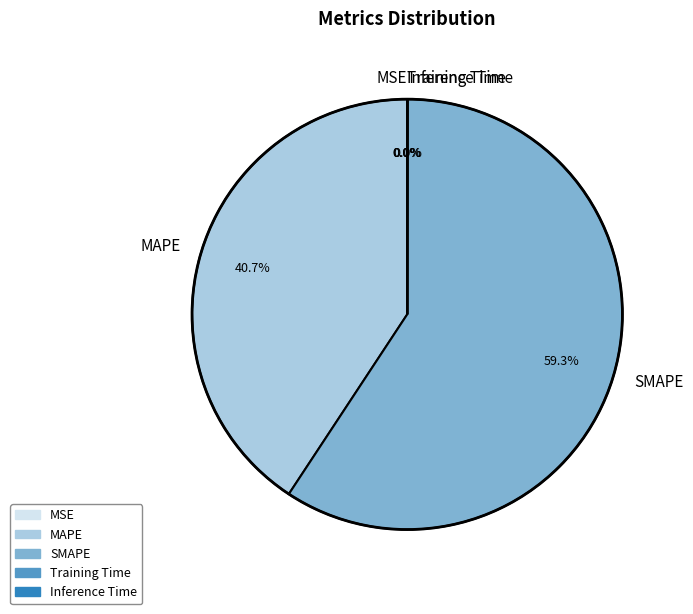

True or false: SMAPE accounts for 46% of the total.

False